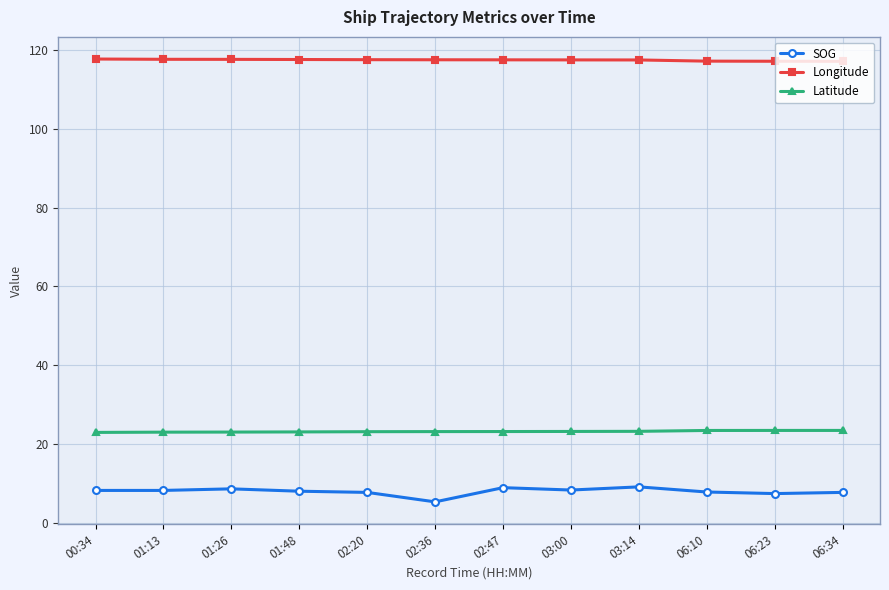

Does the chart have visible grid lines?

Yes